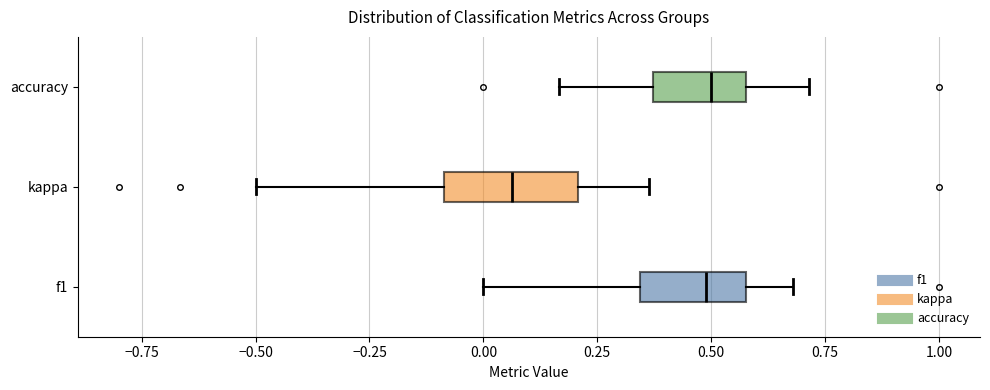

Reading bottom to top, read every box against the x-axis: the position of its median line, the range the box covers, and the ends of its whiskers. The values are not printed on the chart, so give them approximately, as read against the axis.

f1: median 0.50, box 0.35 to 0.60, whiskers 0.00 to 0.70
kappa: median 0.05, box -0.10 to 0.20, whiskers -0.50 to 0.35
accuracy: median 0.50, box 0.35 to 0.60, whiskers 0.15 to 0.70